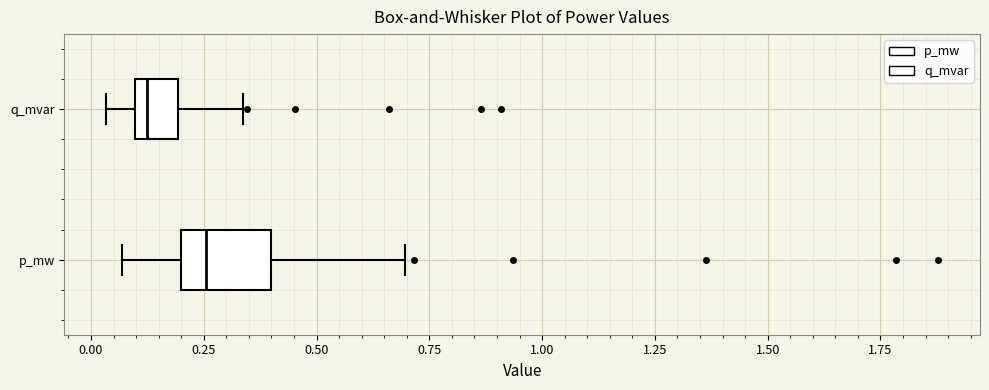

Reading bottom to top, read every box against the x-axis: the position of its median line, the range the box covers, and the ends of its whiskers. The values are not printed on the chart, so give them approximately, as read against the axis.

p_mw: median 0.25, box 0.20 to 0.40, whiskers 0.05 to 0.70
q_mvar: median 0.10 (just right of the box's left edge), box 0.10 to 0.20, whiskers 0.05 to 0.35